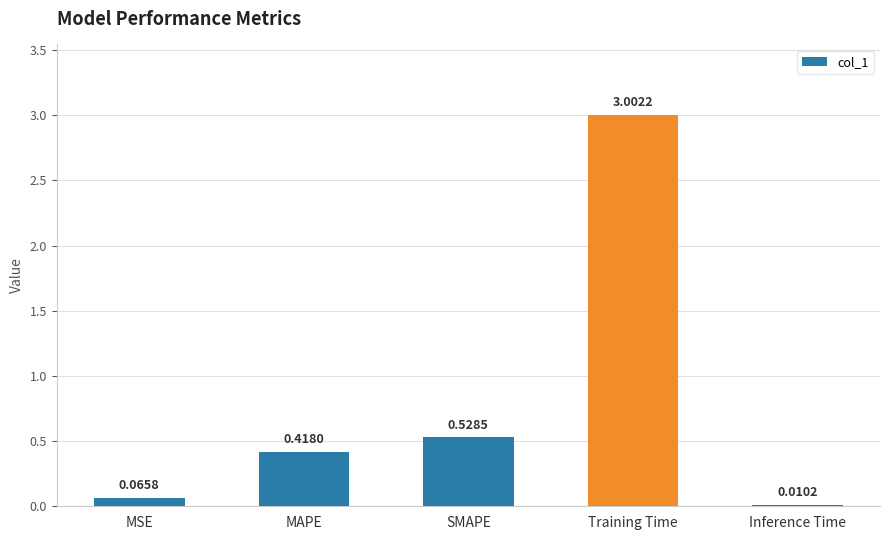

Are the bars horizontal?

No